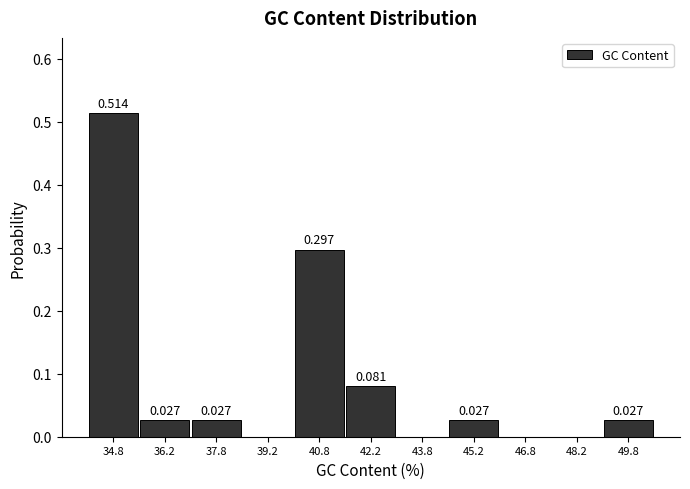

Over which range of the x-axis is the bar tallest?

34.0 to 35.5